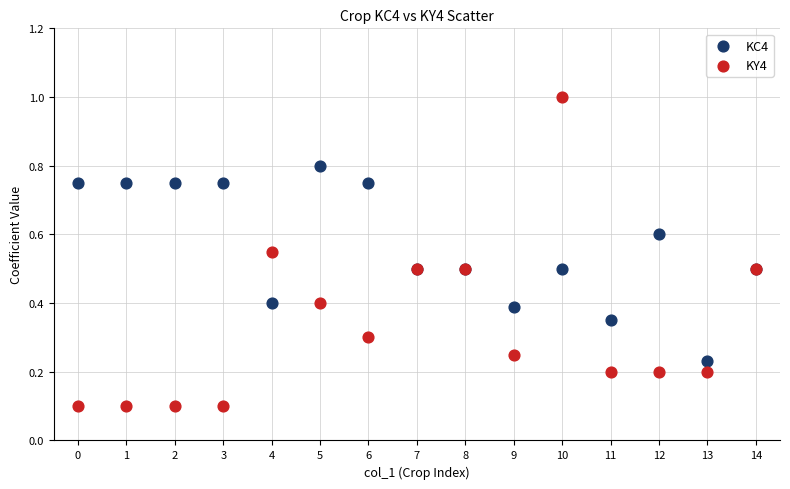

Which series contains the highest Y value?

KY4